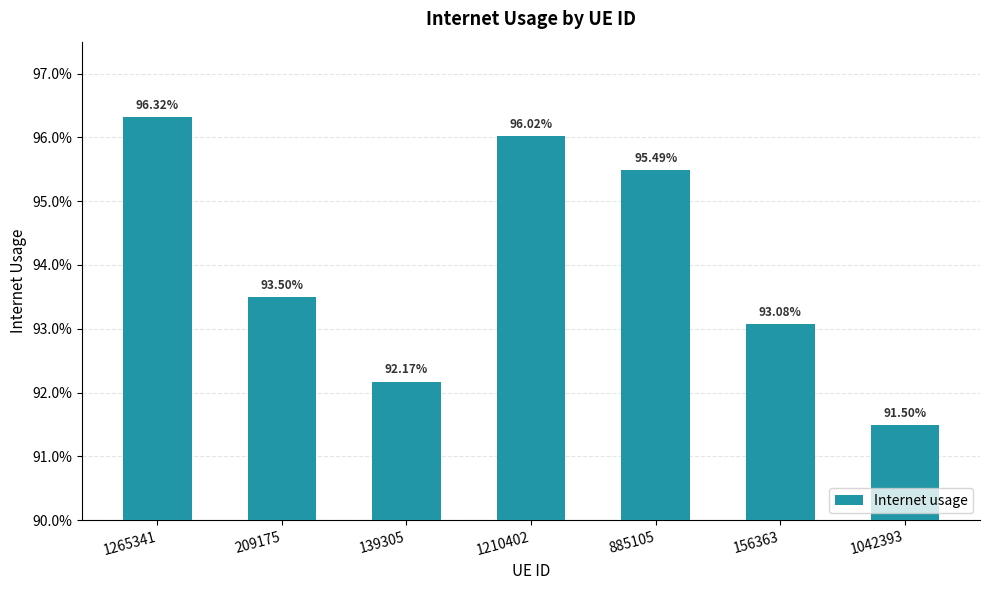

What is the label of the 3rd bar from the left?

139305